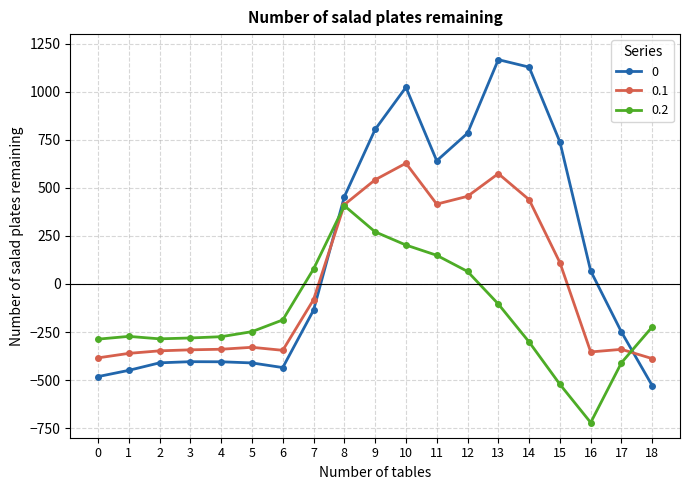

List the series in order of their peak value, highest first.

0, 0.1, 0.2